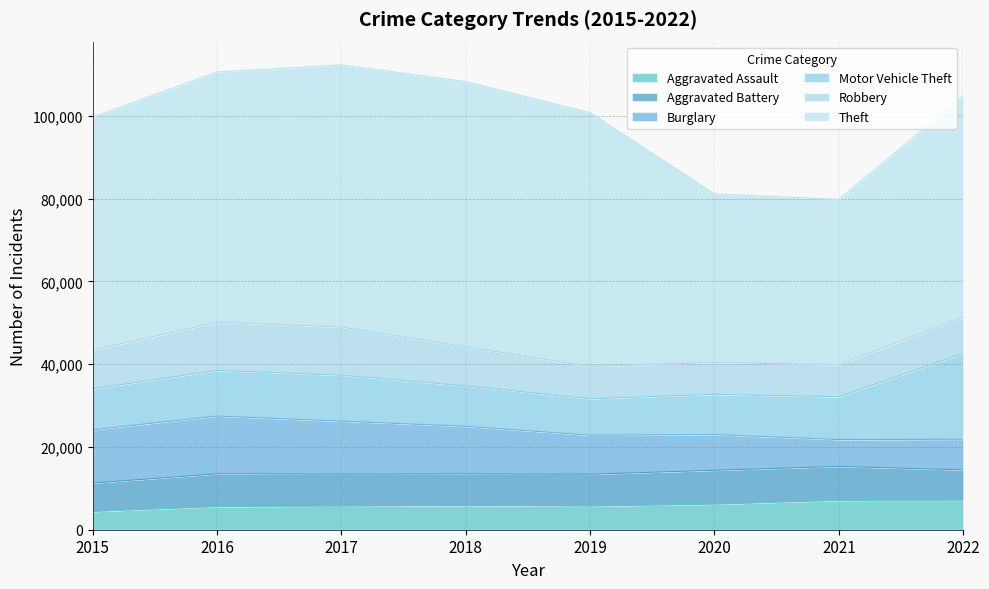

How many data points in Aggravated Battery are above 7722?

3